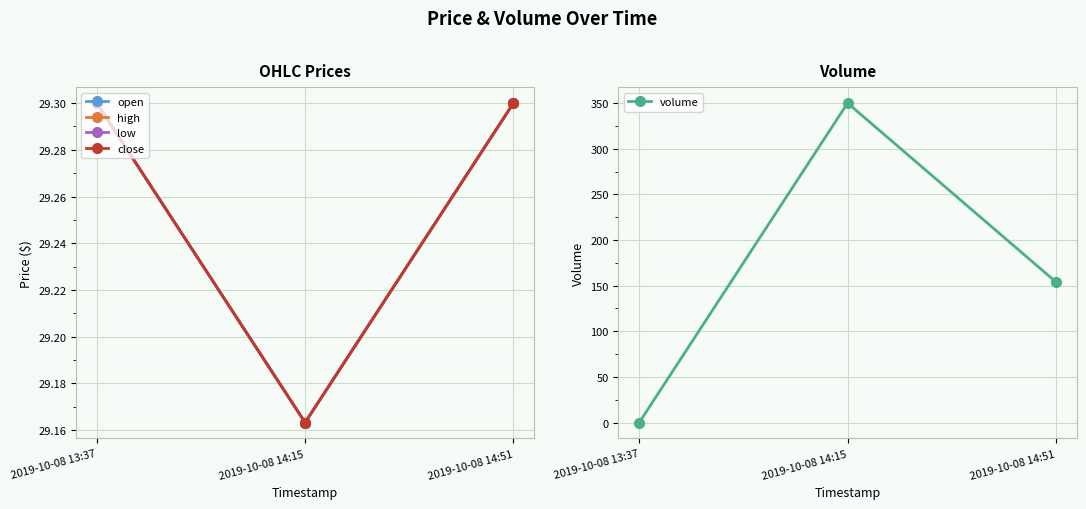

True or false: low has a value of 44.8 at 2019-10-08 14:51.

False